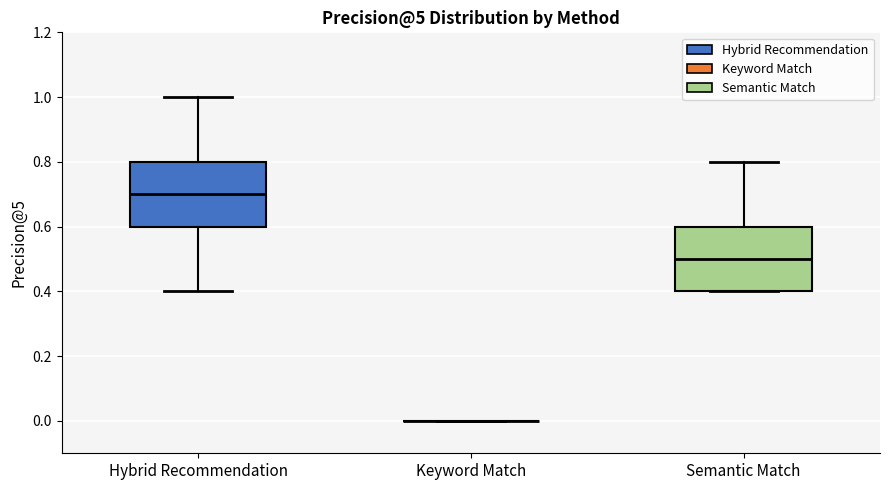

Reading left to right, read every box against the y-axis: the position of its median line, the range the box covers, and the ends of its whiskers. The values are not printed on the chart, so give them approximately, as read against the axis.

Hybrid Recommendation: median 0.7, box 0.6 to 0.8, whiskers 0.4 to 1.0
Keyword Match: box collapsed to a line at 0.0, whiskers 0.0 to 0.0
Semantic Match: median 0.5, box 0.4 to 0.6, whiskers 0.4 to 0.8